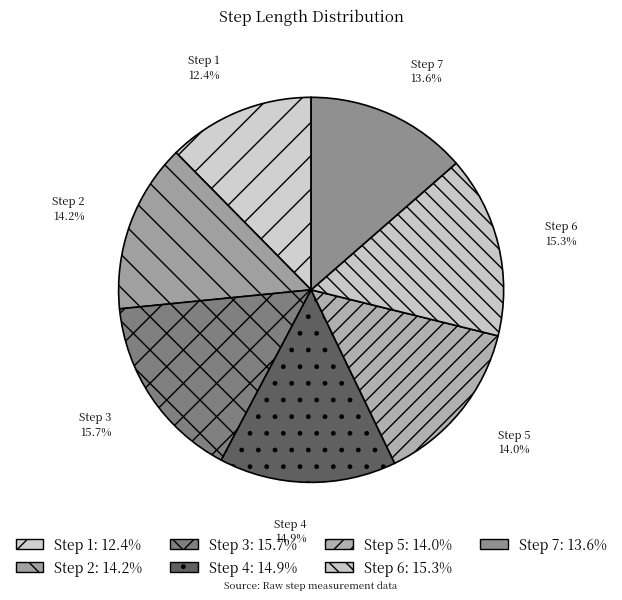

Which has a higher value, Step 1 or Step 4?

Step 4